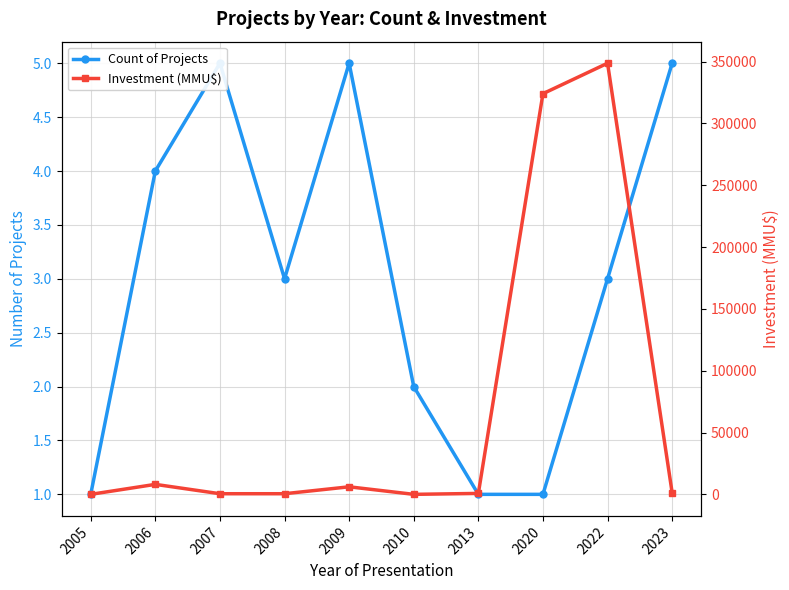

List the labels in order of Investment (MMU$) value, smallest first.

2005, 2010, 2007, 2008, 2013, 2023, 2009, 2006, 2020, 2022